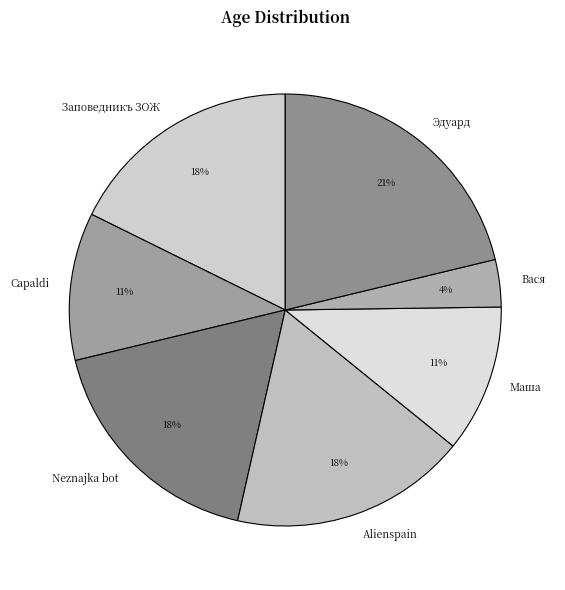

What is the ratio of the value at Заповедникъ ЗОЖ to the value at Маша?

1.6